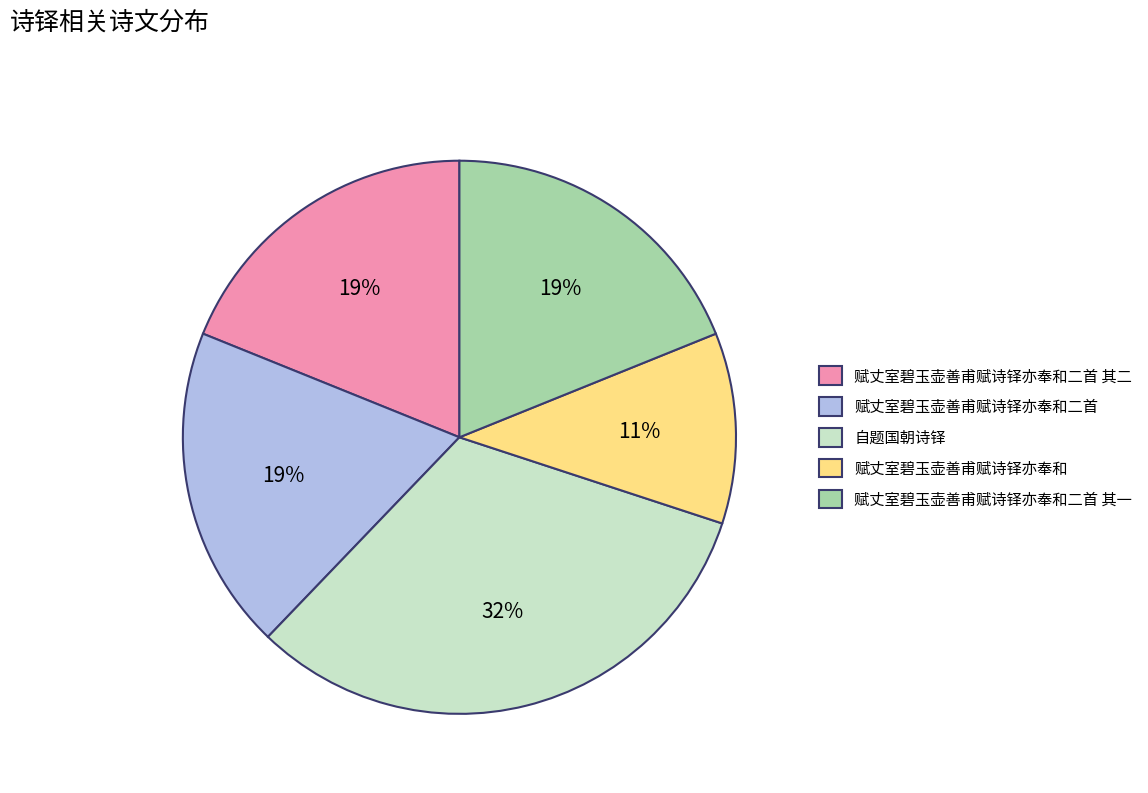

True or false: 自题国朝诗铎 accounts for 42% of the total.

False